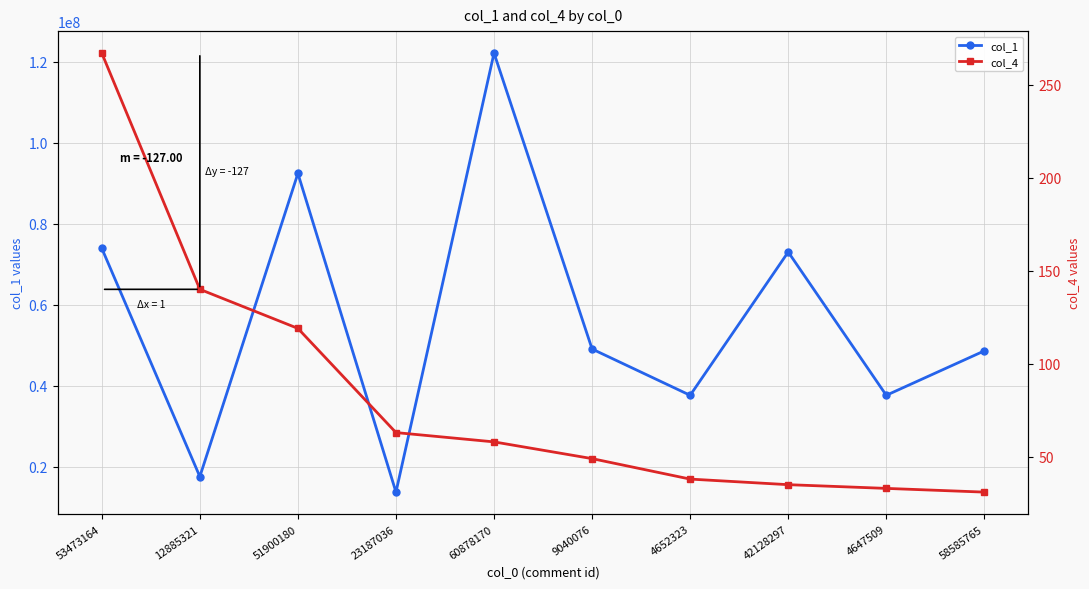

Reading right to left, list all the values displayed in this chart.

col_1: 48617398	37640085	73039482	37640085	49072464	122180261	13726465	92444531	17557737	73958229
col_4: 31	33	35	38	49	58	63	119	140	267